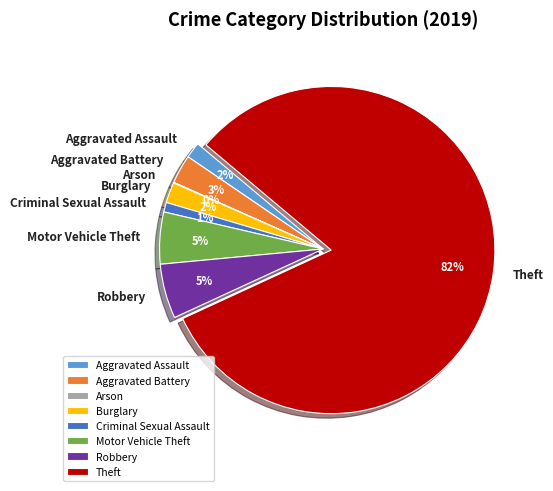

Which slice is the largest?

Theft